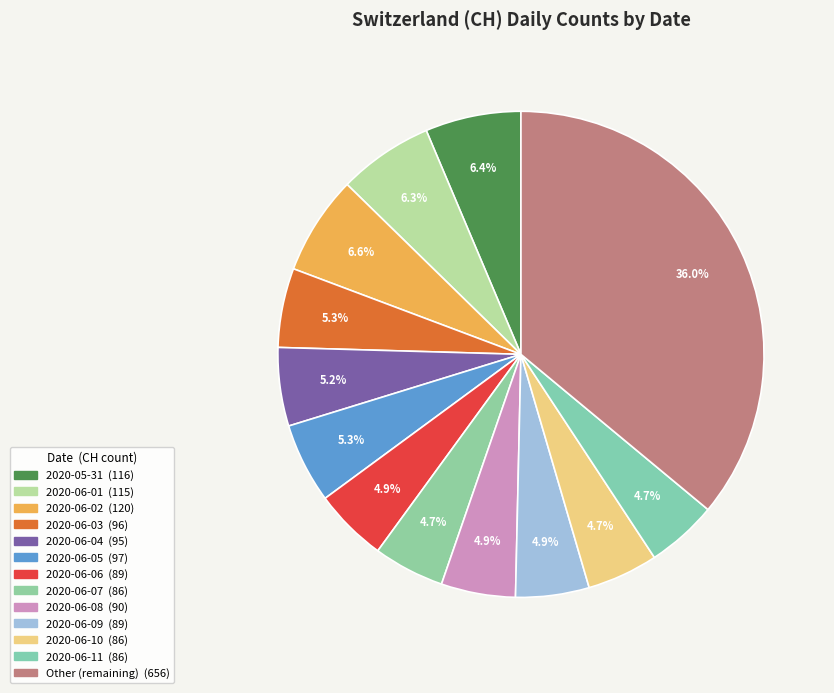

How many slices are in this pie chart?

13